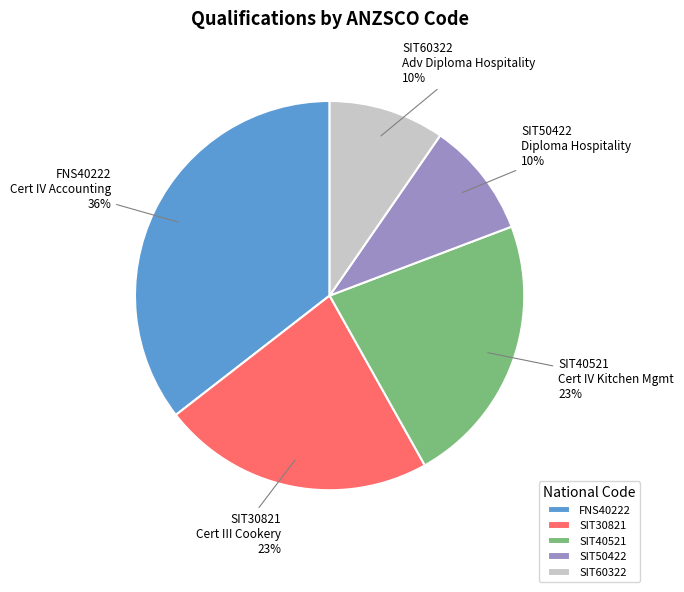

Is the sum of SIT30821 Cert III Cookery and SIT40521 Cert IV Kitchen Mgmt greater than half?

No